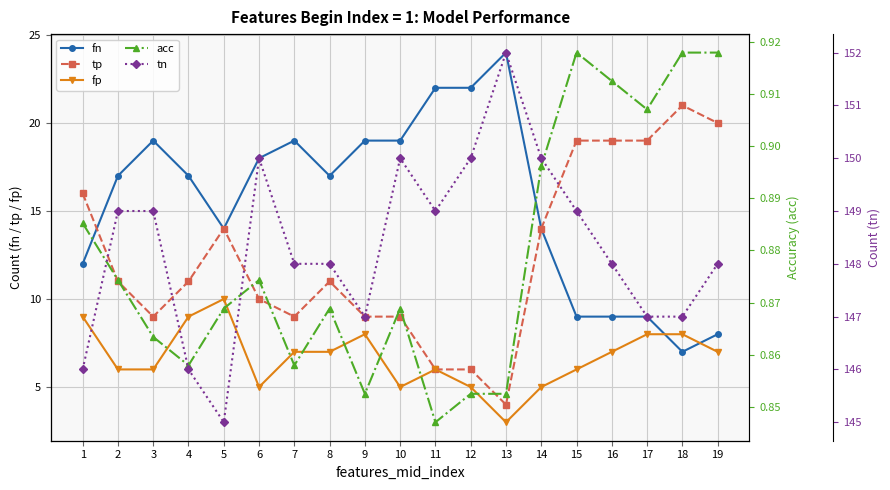

Between 6 and 13, which is larger?

13